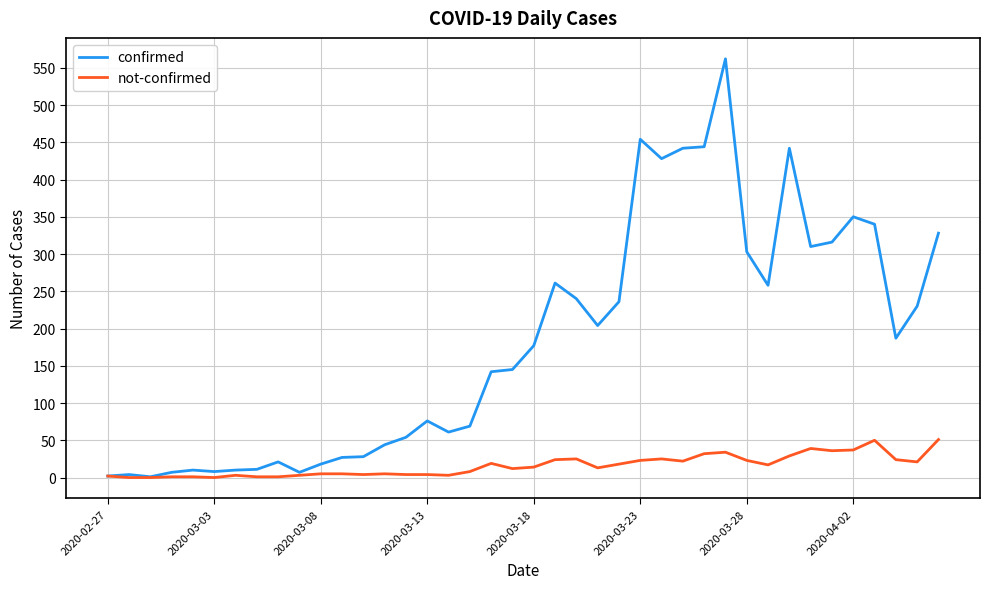

What is the difference between the maximum and minimum values in the confirmed series?

561